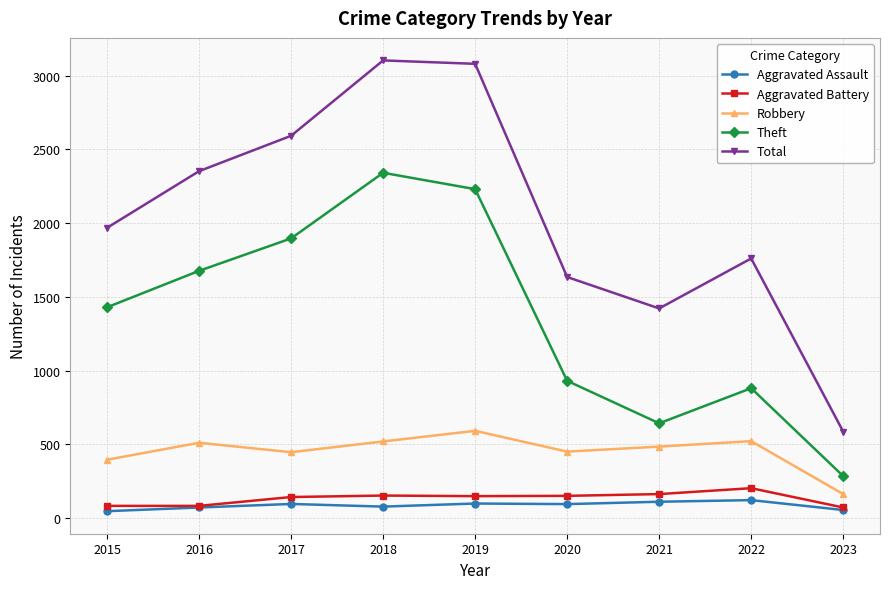

How many lines are shown in the chart?

5